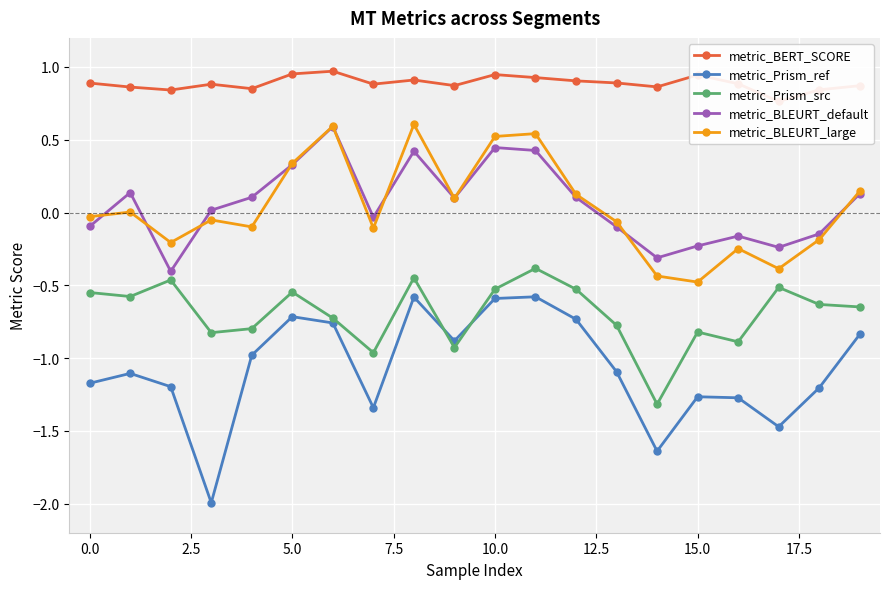

Which series has the largest total across all categories?

metric_BERT_SCORE